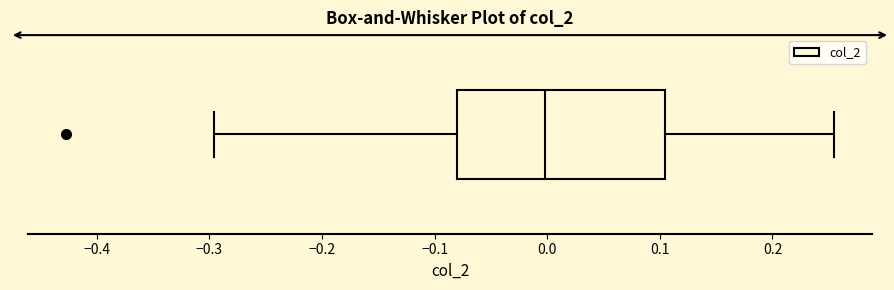

Read this box plot against the x-axis: the position of the median line, the range covered by the box, and the ends of both whiskers. The values are not printed on the chart, so give them approximately, as read against the axis.

median 0.00, box -0.08 to 0.10, whiskers -0.30 to 0.25